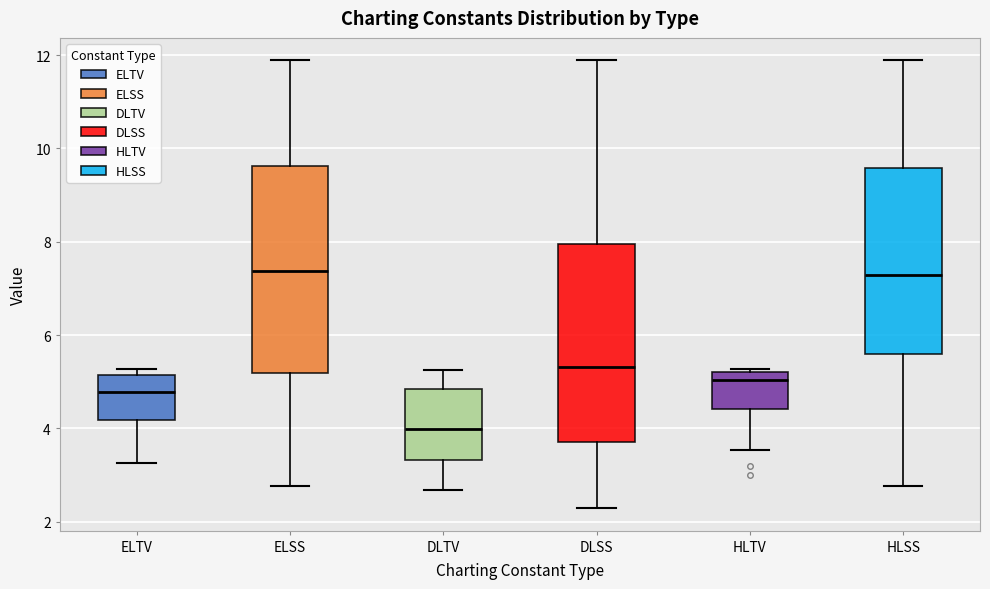

Reading left to right, read every box against the y-axis: the position of its median line, the range the box covers, and the ends of its whiskers. The values are not printed on the chart, so give them approximately, as read against the axis.

ELTV: median 4.8, box 4.2 to 5.2, whiskers 3.2 to 5.2 (just above the box's upper edge)
ELSS: median 7.4, box 5.2 to 9.6, whiskers 2.8 to 11.8
DLTV: median 4.0, box 3.4 to 4.8, whiskers 2.6 to 5.2
DLSS: median 5.4, box 3.8 to 8.0, whiskers 2.2 to 11.8
HLTV: median 5.0, box 4.4 to 5.2, whiskers 3.6 to 5.2
HLSS: median 7.2, box 5.6 to 9.6, whiskers 2.8 to 11.8